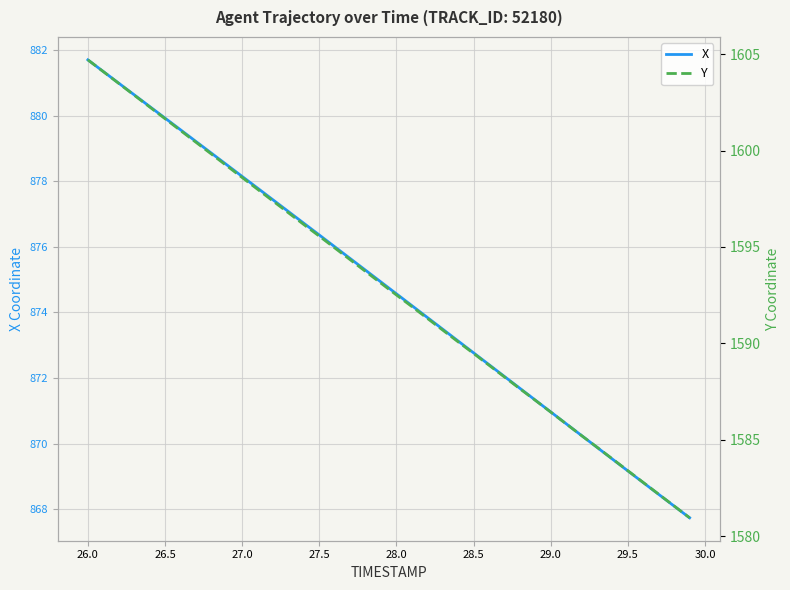

What is the highest value of the X series?

881.7